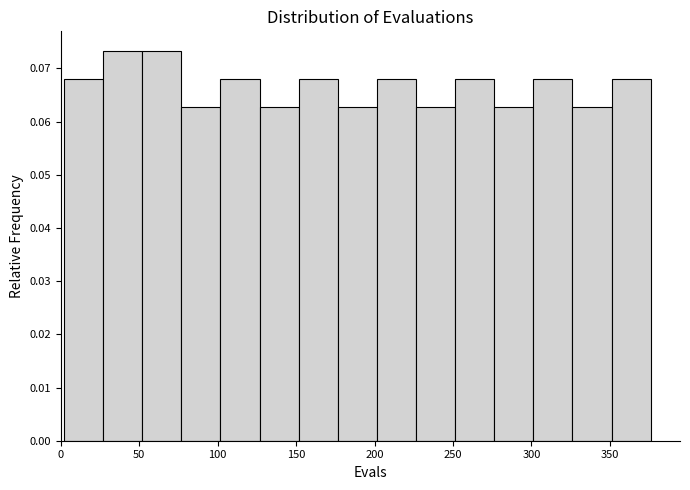

Reading left to right, transcribe this chart: for each bar, give the range it covers on the x-axis and its height. Neither the bar edges nor the heights are printed on the chart, so give them approximately, as read against the axes.

0 to 25: 0.068
25 to 50: 0.073
50 to 75: 0.073
75 to 100: 0.063
100 to 125: 0.068
125 to 150: 0.063
150 to 175: 0.068
175 to 200: 0.063
200 to 225: 0.068
225 to 250: 0.063
250 to 275: 0.068
275 to 300: 0.063
300 to 325: 0.068
325 to 350: 0.063
350 to 375: 0.068